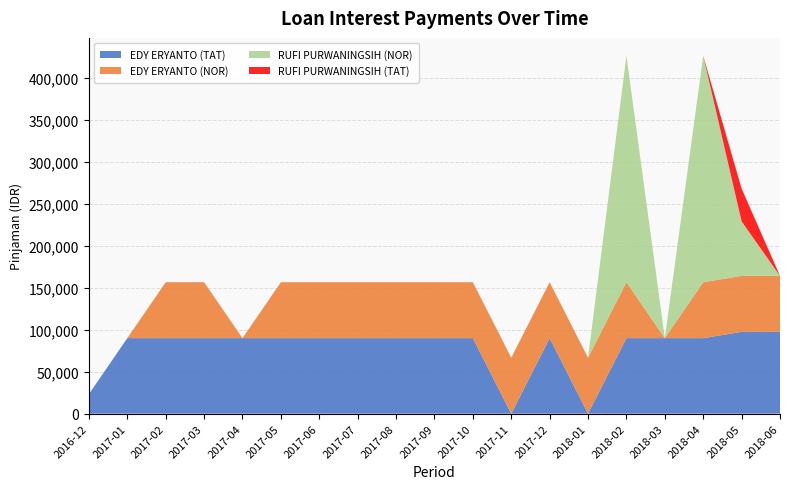

Reading left to right, transcribe all the data shown in this chart.

EDY ERYANTO (TAT): 2016-12=23280	2017-01=90000	2017-02=90000	2017-03=90000	2017-04=90000	2017-05=90000	2017-06=90000	2017-07=90000	2017-08=90000	2017-09=90000	2017-10=90000	2017-11=0	2017-12=90000	2018-01=0	2018-02=90000	2018-03=90000	2018-04=90000	2018-05=97500	2018-06=97500
EDY ERYANTO (NOR): 2016-12=0	2017-01=0	2017-02=66660	2017-03=66660	2017-04=0	2017-05=66660	2017-06=66660	2017-07=66660	2017-08=66660	2017-09=66660	2017-10=66660	2017-11=66660	2017-12=66660	2018-01=66660	2018-02=66660	2018-03=0	2018-04=66660	2018-05=66660	2018-06=66660
RUFI PURWANINGSIH (NOR): 2016-12=0	2017-01=0	2017-02=0	2017-03=0	2017-04=0	2017-05=0	2017-06=0	2017-07=0	2017-08=0	2017-09=0	2017-10=0	2017-11=0	2017-12=0	2018-01=0	2018-02=269820	2018-03=0	2018-04=269820	2018-05=65000	2018-06=0
RUFI PURWANINGSIH (TAT): 2016-12=0	2017-01=0	2017-02=0	2017-03=0	2017-04=0	2017-05=0	2017-06=0	2017-07=0	2017-08=0	2017-09=0	2017-10=0	2017-11=0	2017-12=0	2018-01=0	2018-02=0	2018-03=0	2018-04=0	2018-05=39000	2018-06=0